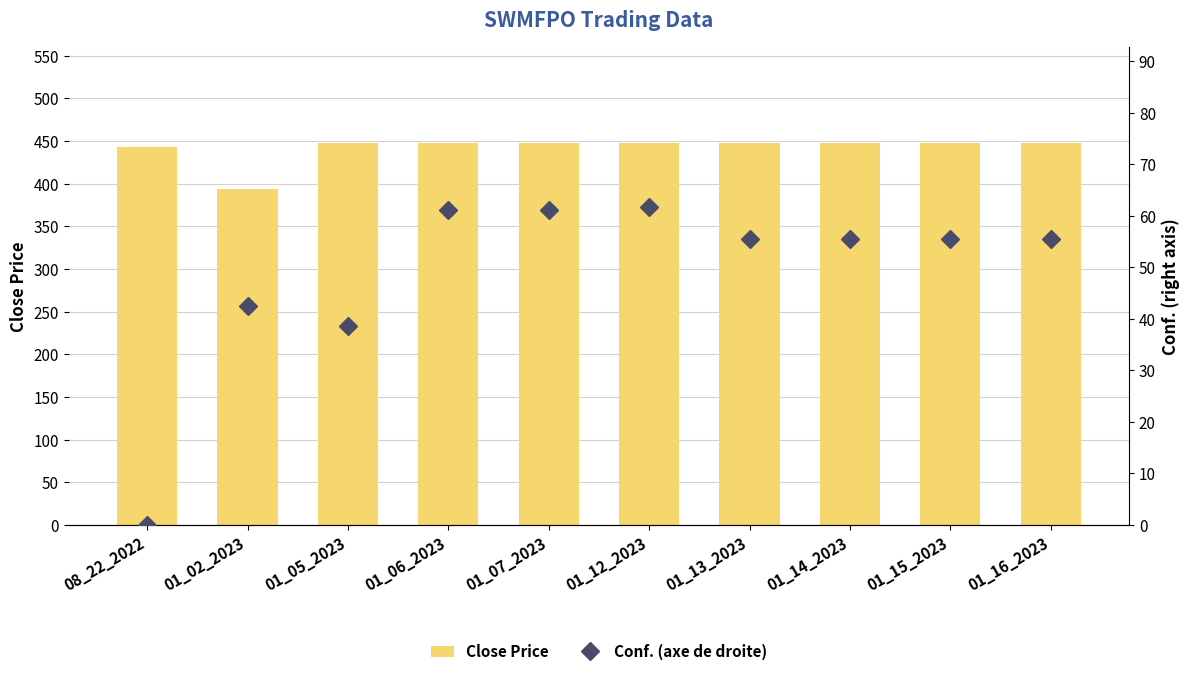

Which label corresponds to the smallest value in the chart?

08_22_2022